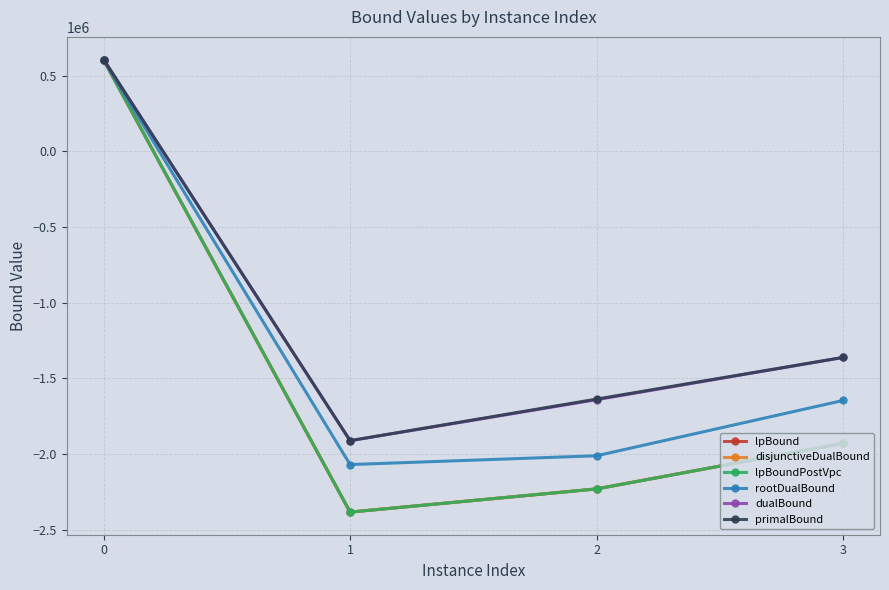

Is it true that dualBound equals 607110.8 at 0?

True